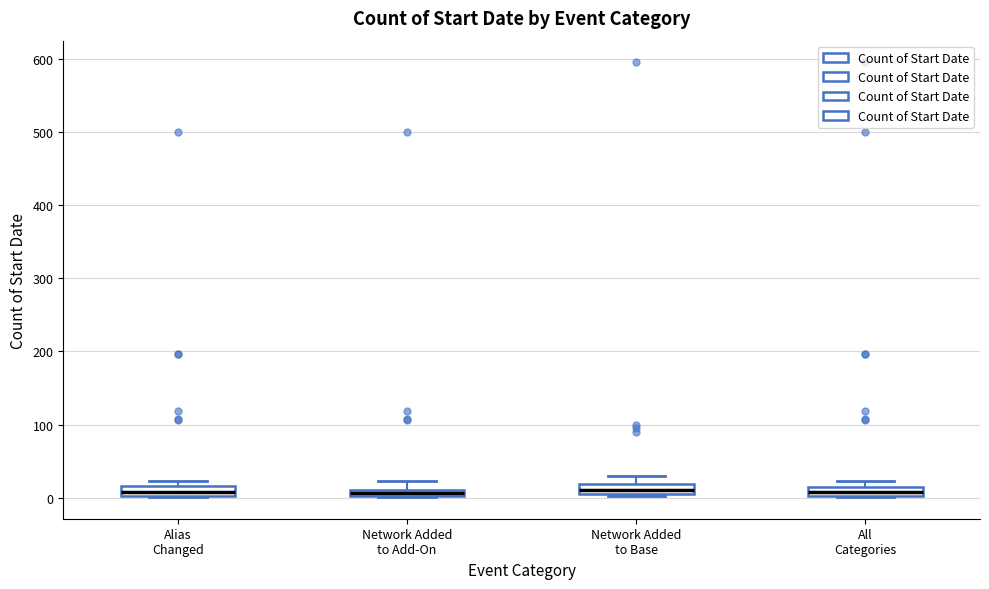

Where is the upper edge of the box for Network Added to Base on the y-axis? The values are not printed on the chart, so give them approximately, as read against the axis.

20